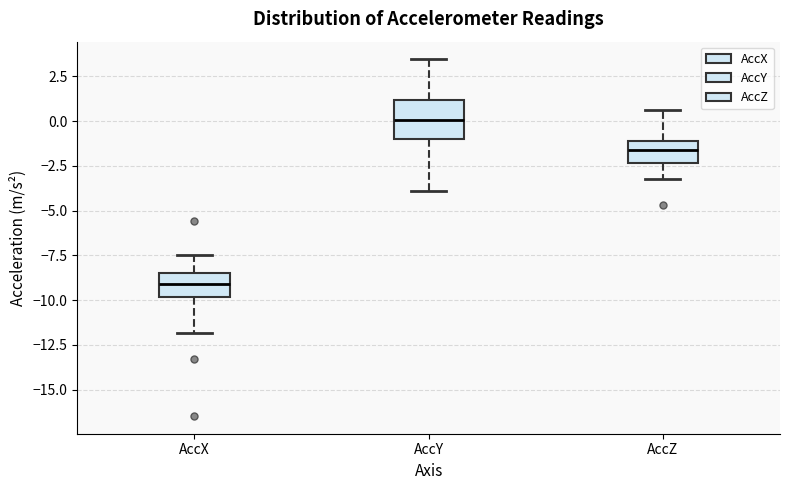

Reading left to right, transcribe this box plot: for each box, give where its median line is, the range the box spans, and where its two whiskers end, as read against the y-axis. The values are not printed on the chart, so give them approximately, as read against the axis.

AccX: median -9.0, box -10.0 to -8.5, whiskers -12.0 to -7.5
AccY: median 0.0, box -1.0 to 1.0, whiskers -4.0 to 3.5
AccZ: median -1.5, box -2.5 to -1.0, whiskers -3.0 to 0.5